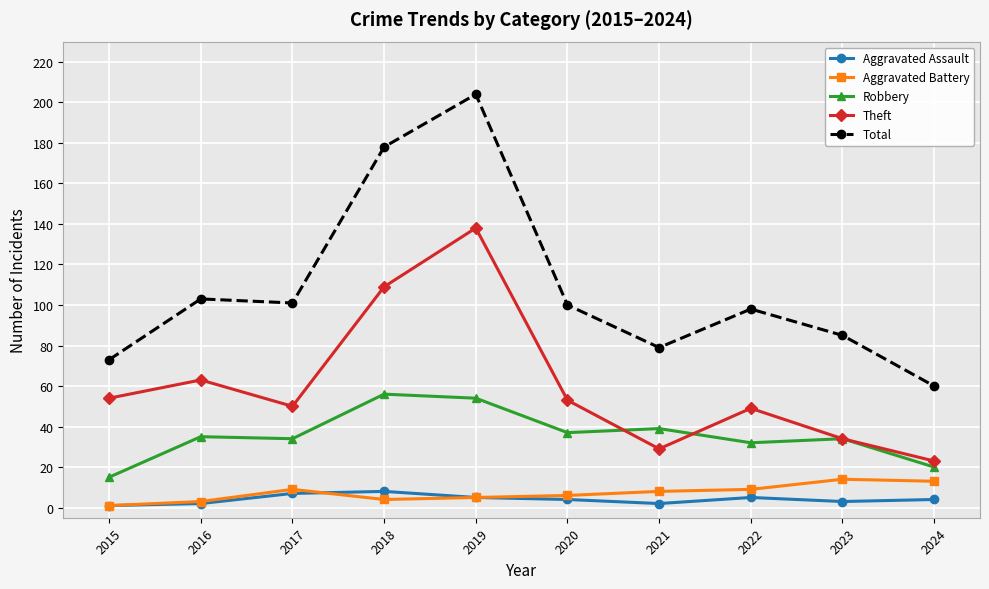

Which series has the largest total across all categories?

Total